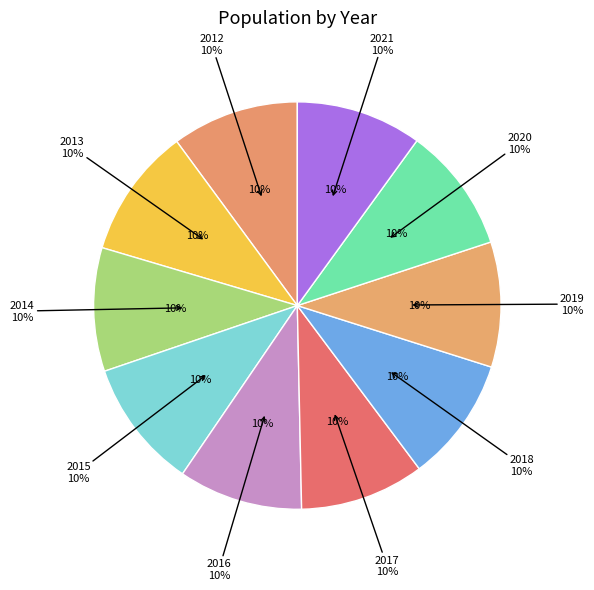

Which slice is the largest?

2013